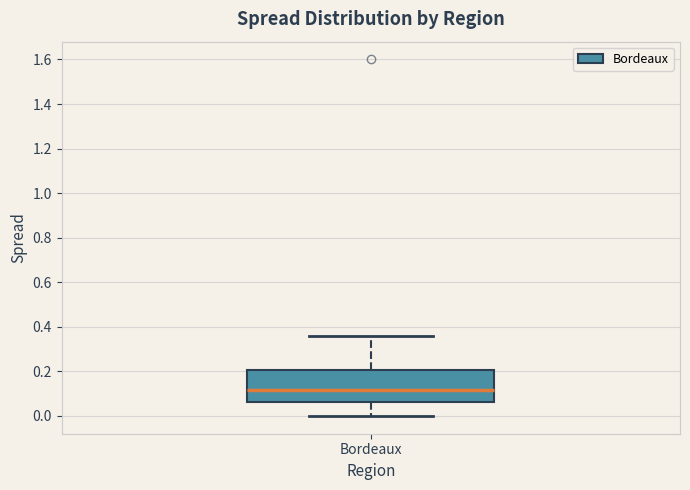

Read this box plot against the y-axis: the position of the median line, the range covered by the box, and the ends of both whiskers. The values are not printed on the chart, so give them approximately, as read against the axis.

median 0.12, box 0.06 to 0.20, whiskers 0.00 to 0.36